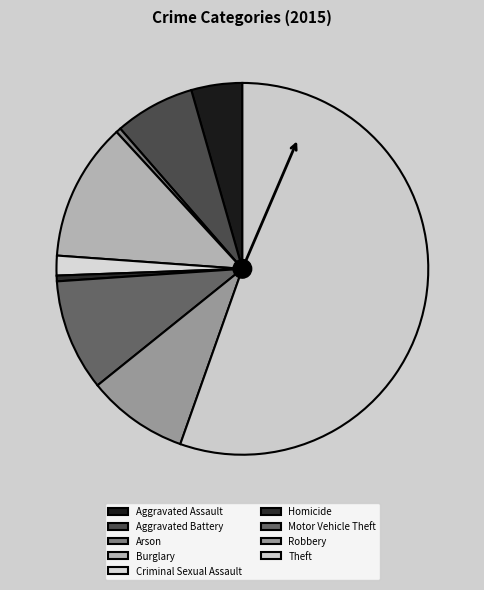

Is the sum of Aggravated Assault and Theft greater than half?

Yes